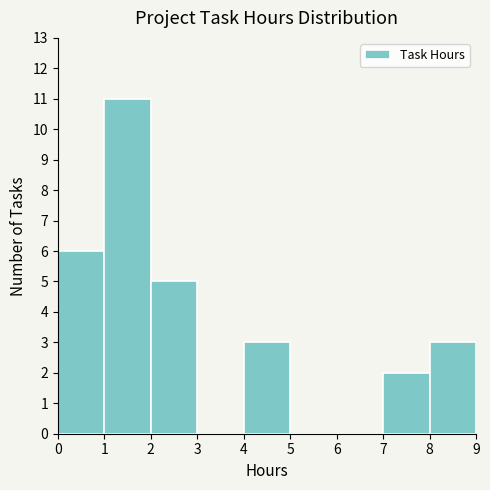

How tall is the bar that spans 7 to 8 on the x-axis? The values are not printed on the chart, so give them approximately, as read against the axis.

2